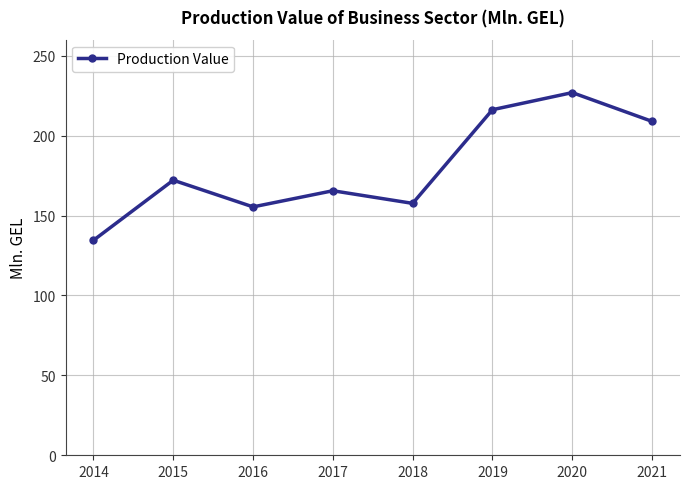

List the labels in order of value, smallest first.

2014, 2016, 2018, 2017, 2015, 2021, 2019, 2020